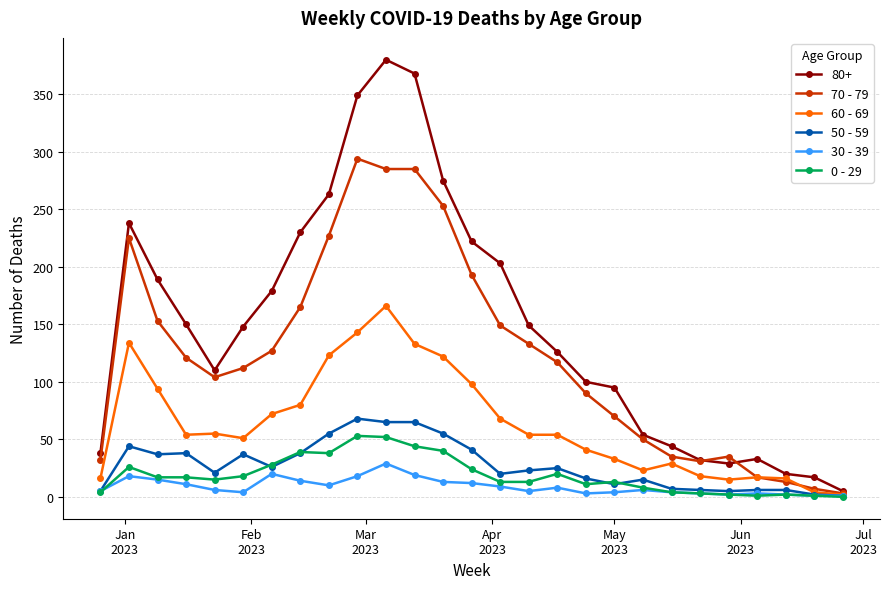

What is the difference between the maximum and minimum values in the 60 - 69 series?

164